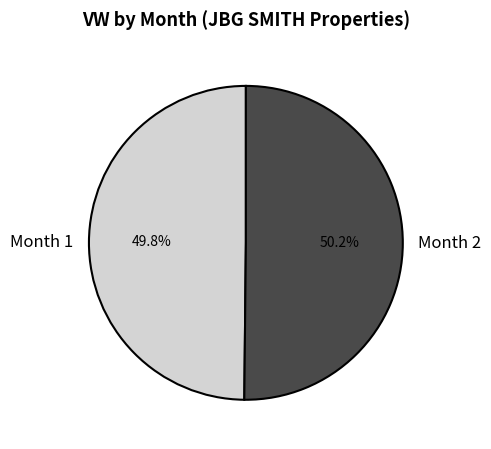

Approximately how many times larger is the value at Month 1 compared to Month 2?

1.0